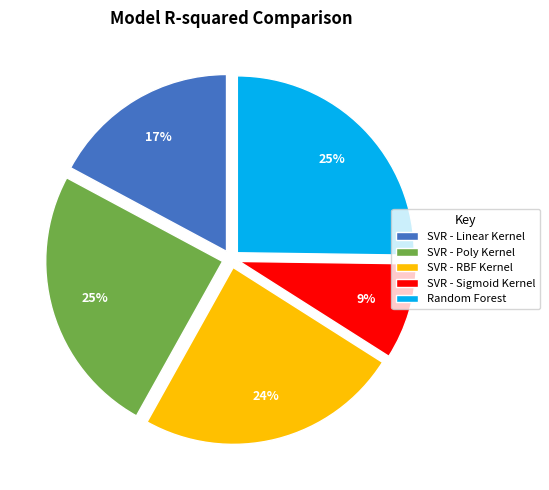

To the nearest percent, what portion does SVR - Linear Kernel represent?

17%